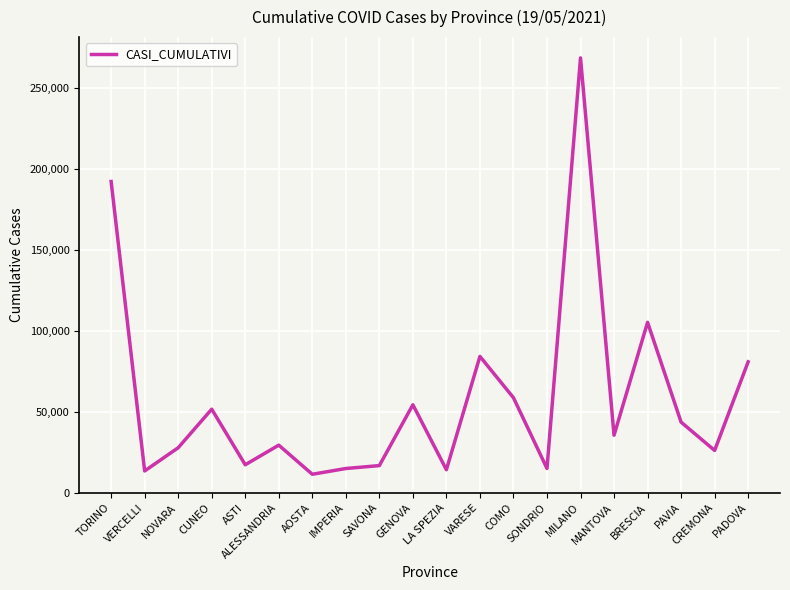

What is the change in value from AOSTA to MILANO?

+256988